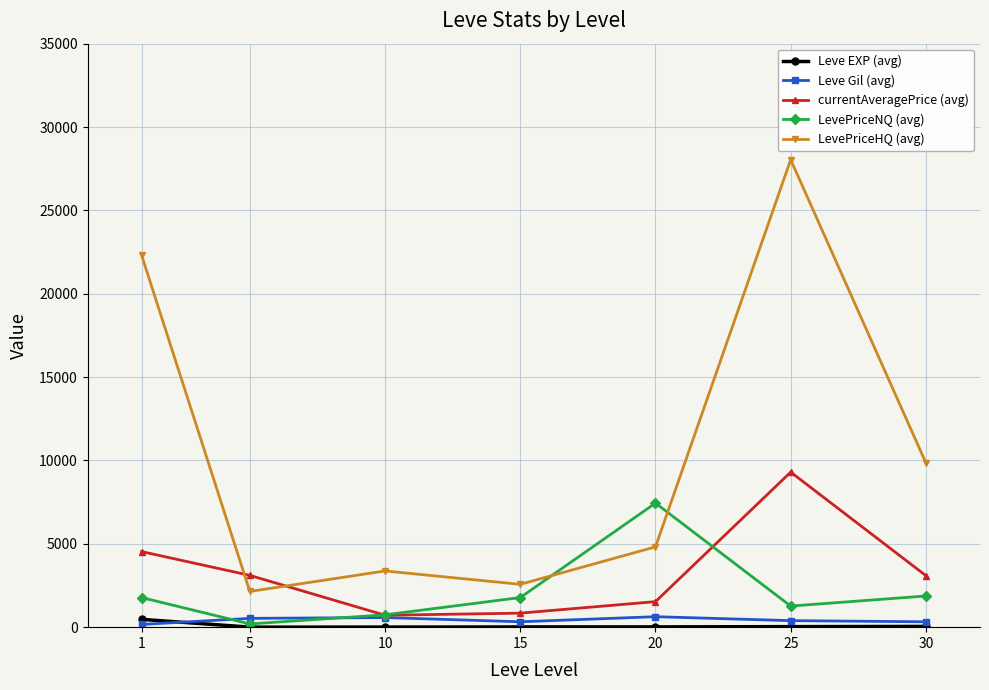

What is the sum of all Leve Gil (avg) values?

2934.3